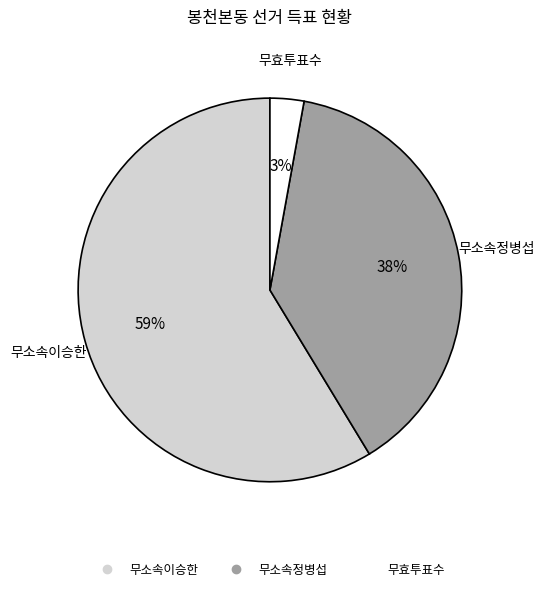

Which category has the smallest portion of the pie?

무효투표수